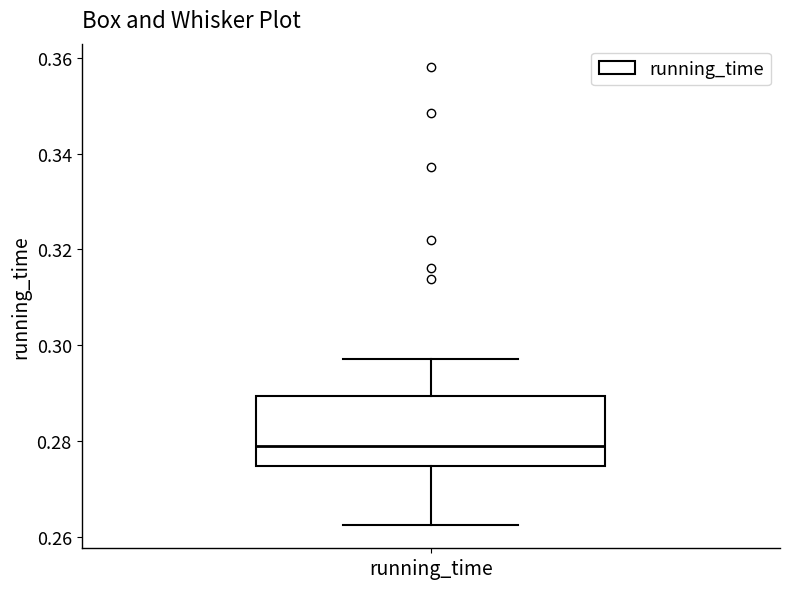

Read this box plot against the y-axis: the position of the median line, the range covered by the box, and the ends of both whiskers. The values are not printed on the chart, so give them approximately, as read against the axis.

median 0.278, box 0.274 to 0.290, whiskers 0.262 to 0.298